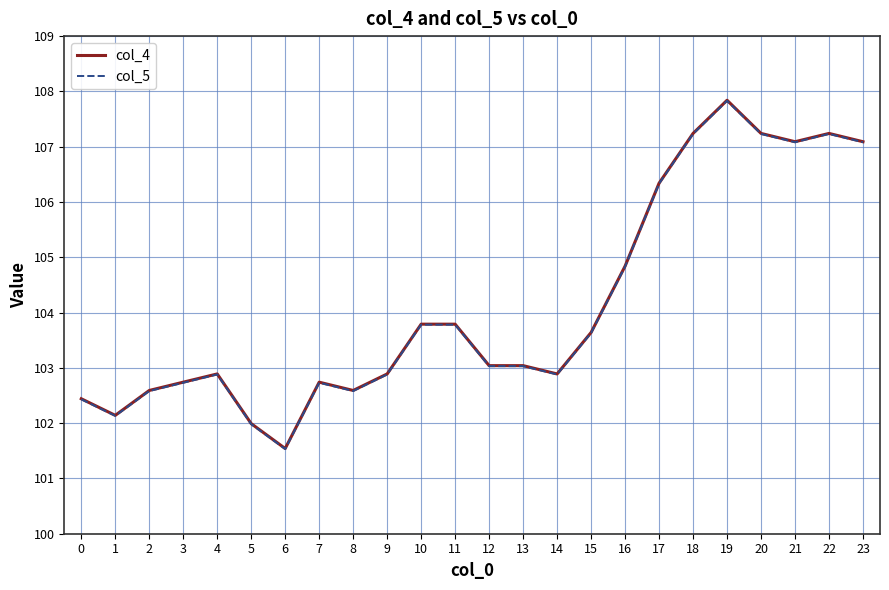

Reading right to left, extract all data points from this chart.

col_4: 23=107.1	22=107.2	21=107.1	20=107.2	19=107.8	18=107.2	17=106.3	16=104.8	15=103.6	14=102.9	13=103.0	12=103.0	11=103.8	10=103.8	9=102.9	8=102.6	7=102.7	6=101.5	5=102.0	4=102.9	3=102.7	2=102.6	1=102.1	0=102.4
col_5: 23=107.1	22=107.2	21=107.1	20=107.2	19=107.8	18=107.2	17=106.3	16=104.8	15=103.6	14=102.9	13=103.0	12=103.0	11=103.8	10=103.8	9=102.9	8=102.6	7=102.7	6=101.5	5=102.0	4=102.9	3=102.7	2=102.6	1=102.1	0=102.4